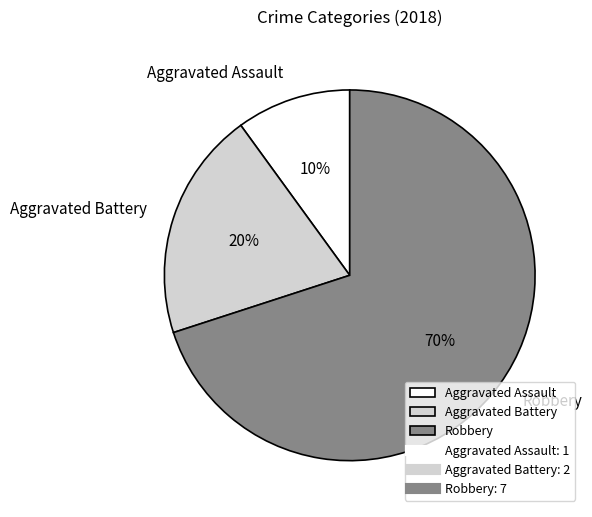

What percentage is the Aggravated Assault slice, to the nearest percent?

10%